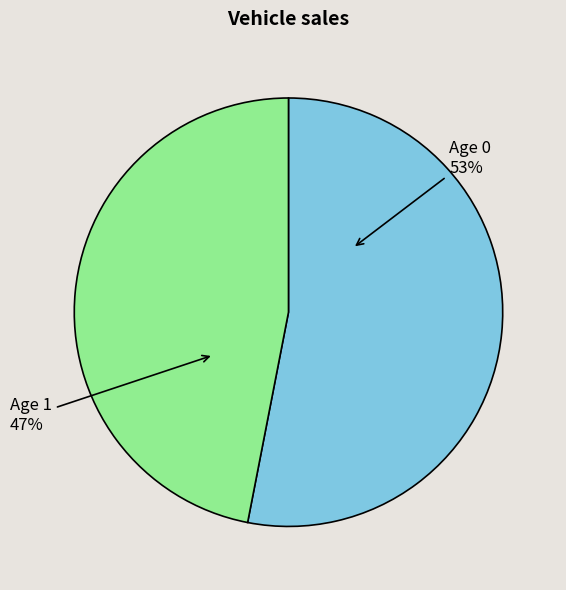

Is there a majority slice in this chart?

Yes